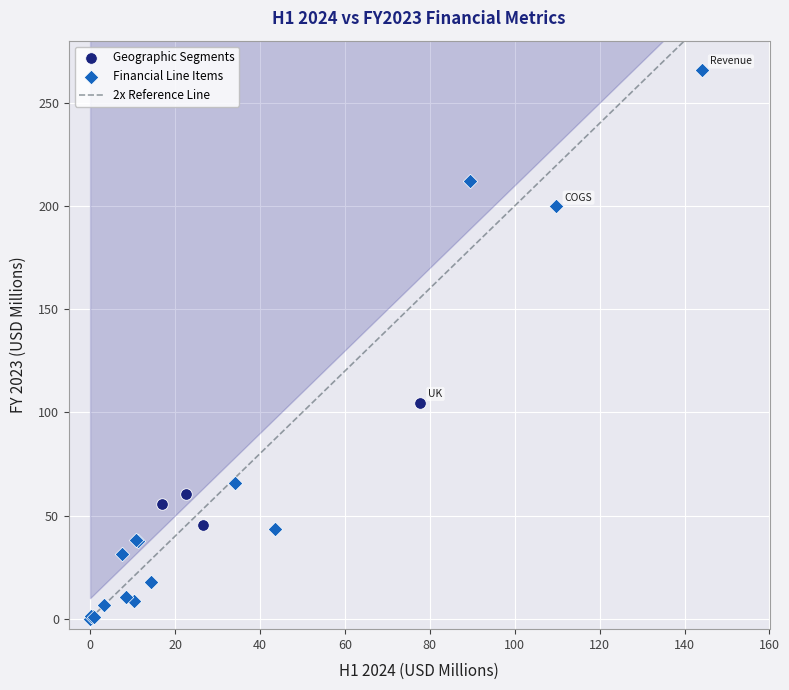

Which series reaches the minimum Y coordinate?

Financial Line Items